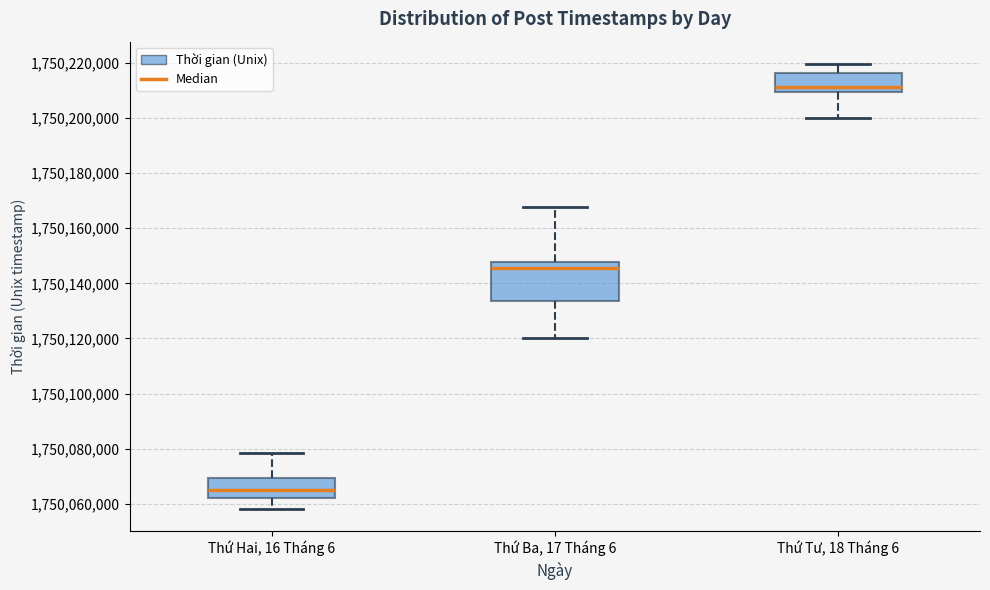

Which box's median line is the lowest?

Thứ Hai, 16 Tháng 6